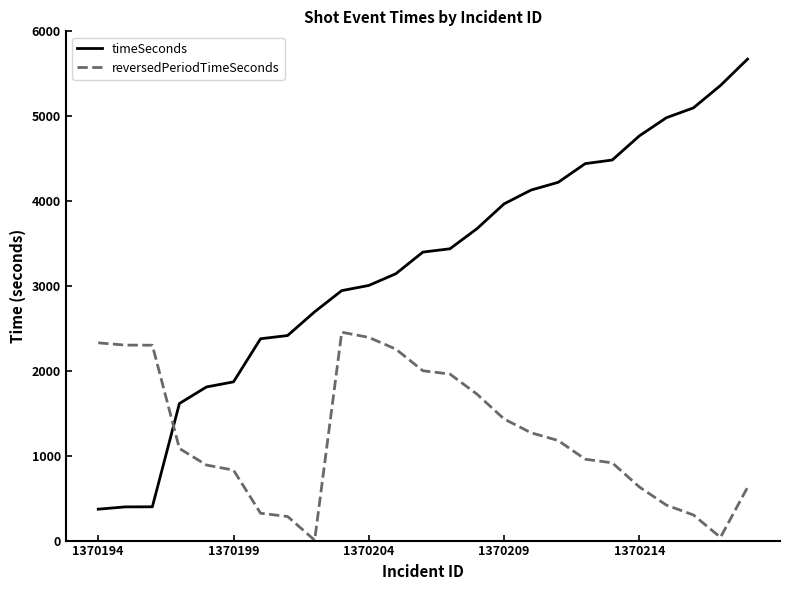

What are all the series names shown in the legend?

timeSeconds, reversedPeriodTimeSeconds